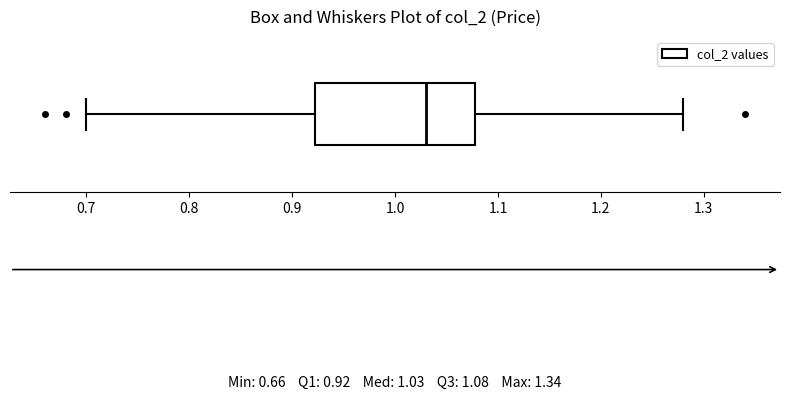

Transcribe this box plot: give where the median line is, the range the box spans, and where the two whiskers end, as read against the x-axis. The values are not printed on the chart, so give them approximately, as read against the axis.

median 1.03, box 0.92 to 1.08, whiskers 0.70 to 1.28